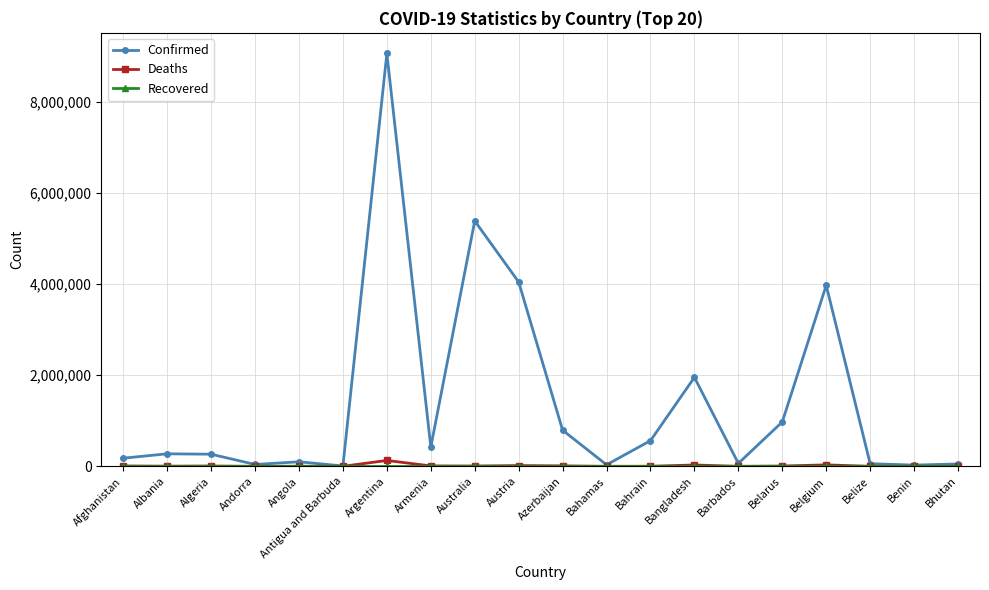

In Deaths, how many points are lower than both neighbors (excluding endpoints)?

6